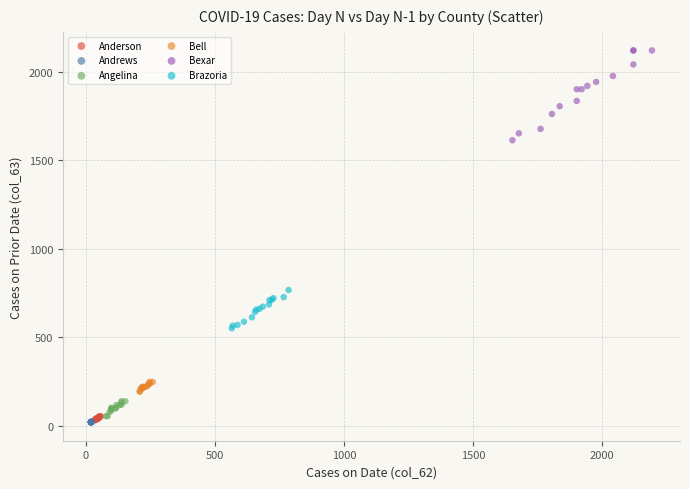

Which series has the widest spread of Y values?

Bexar